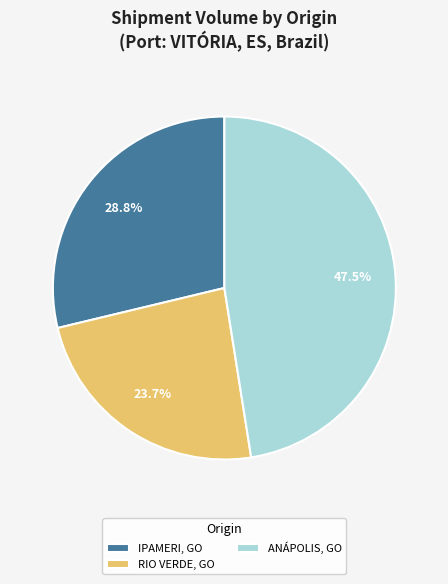

How many slices are in this pie chart?

3